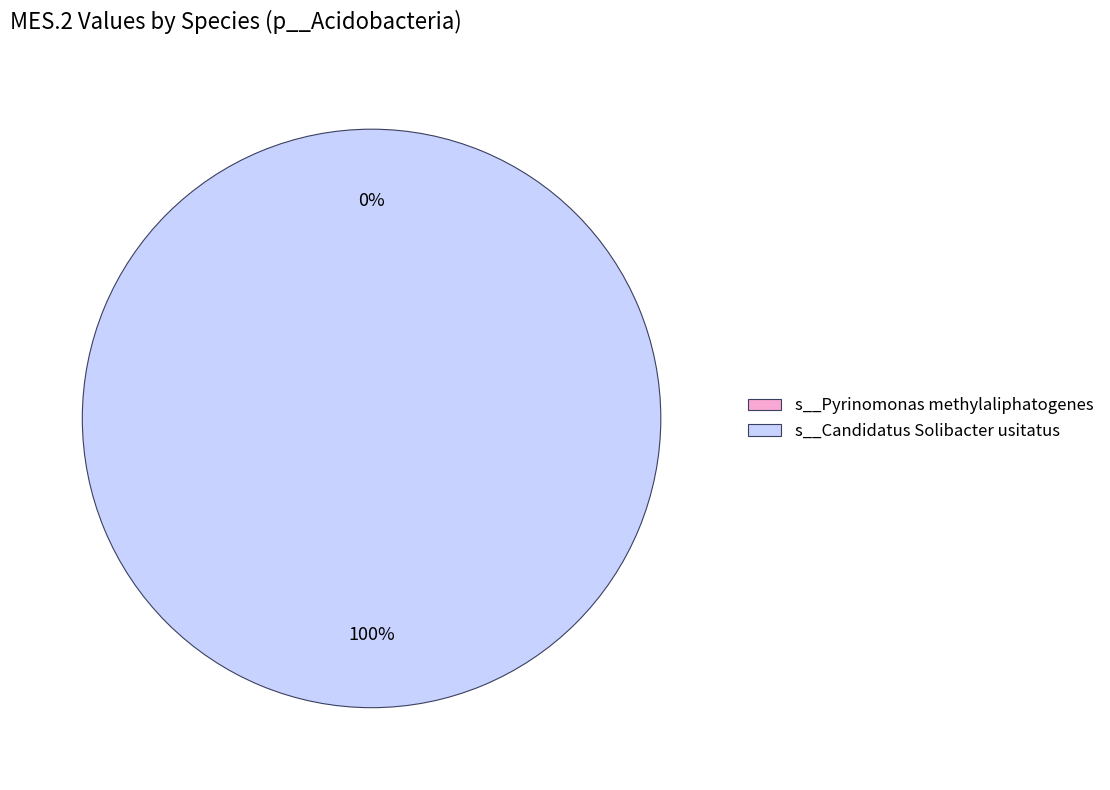

The s__Candidatus Solibacter usitatus slice represents 99% of the pie. True or false?

False